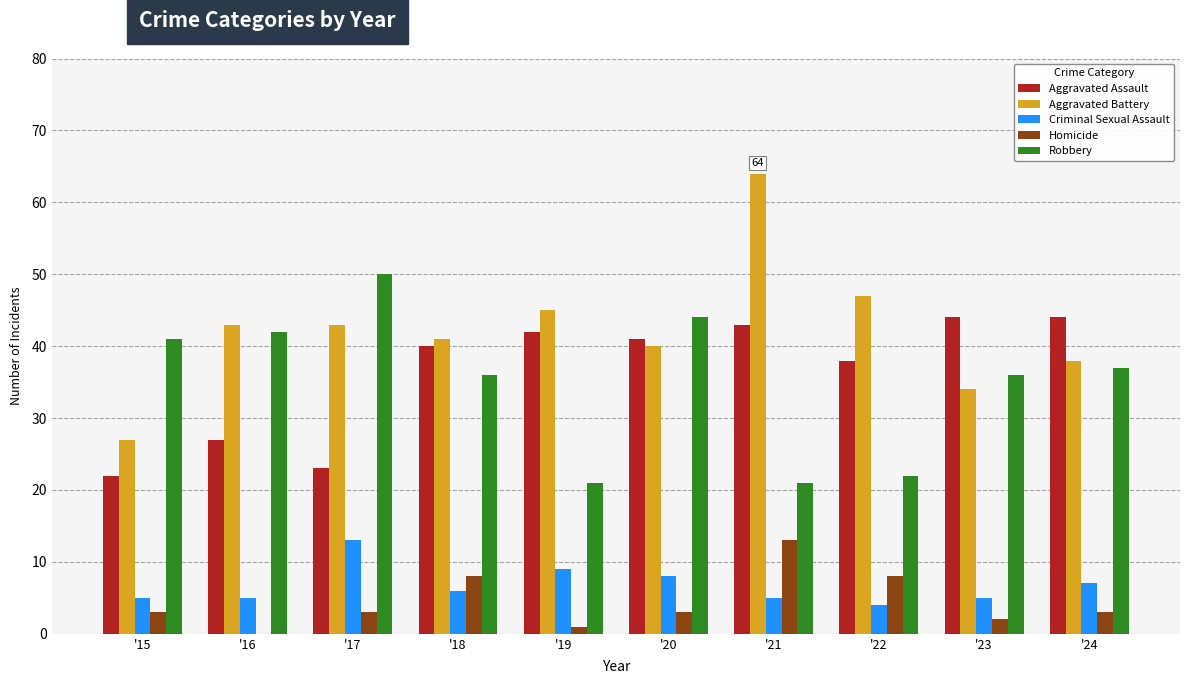

Which series changed the most between '15 and '17?

Aggravated Battery